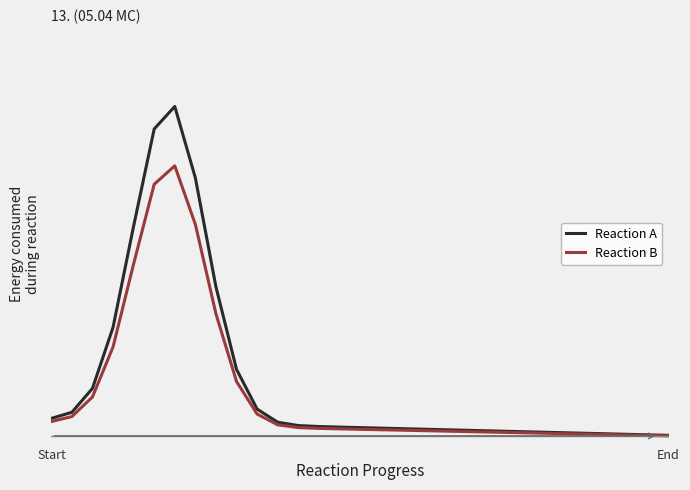

Rank the series by their average value, from highest to lowest.

Reaction A, Reaction B